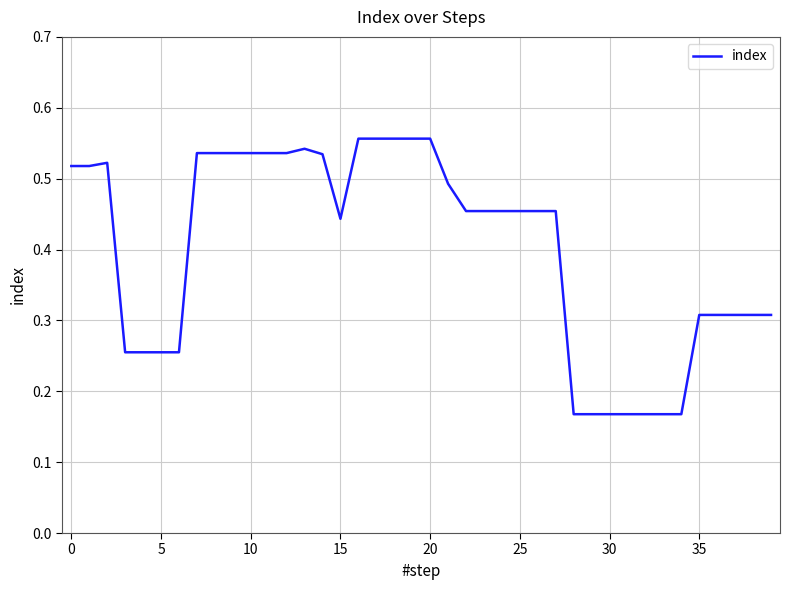

Where is the data nearest to the value 0?

28